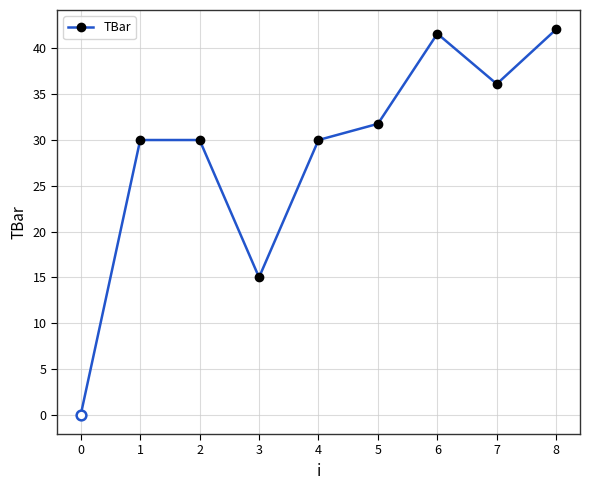

What is the difference between the second highest and second lowest values?

26.6